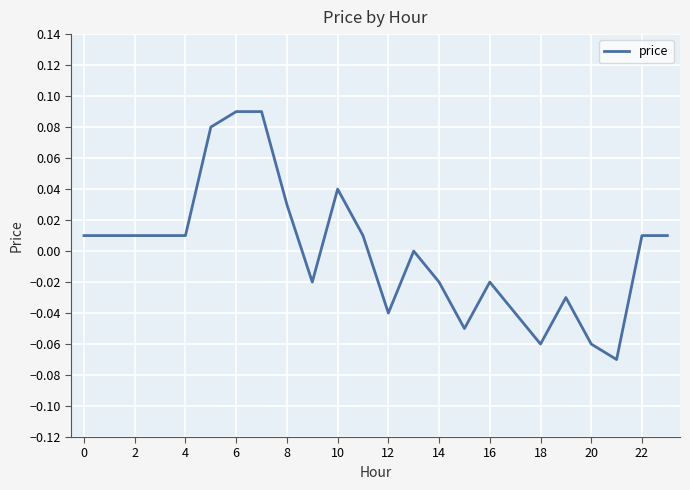

Which has a higher value, 8 or 2?

8